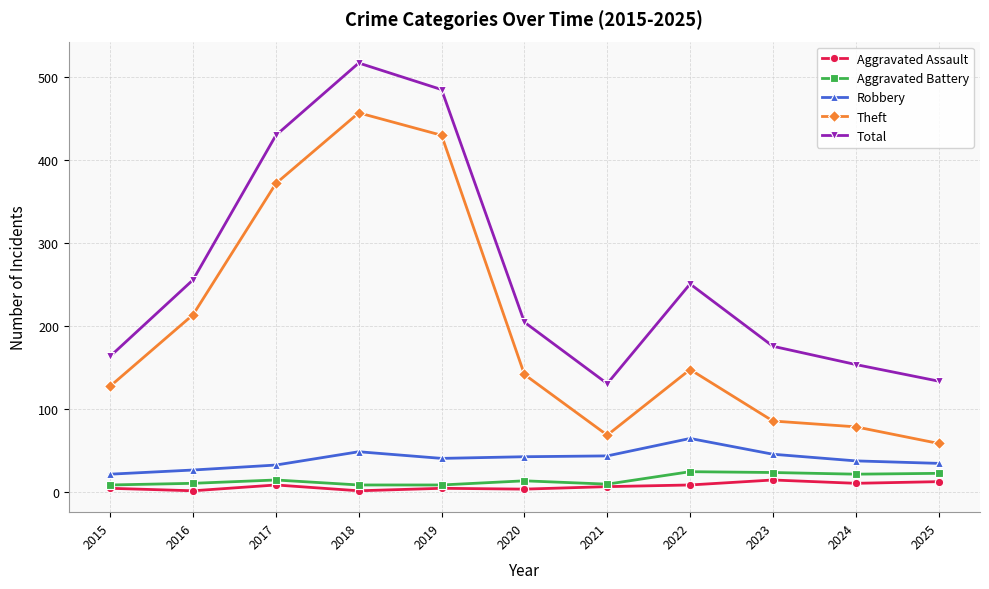

How many distinct data groups are displayed?

5